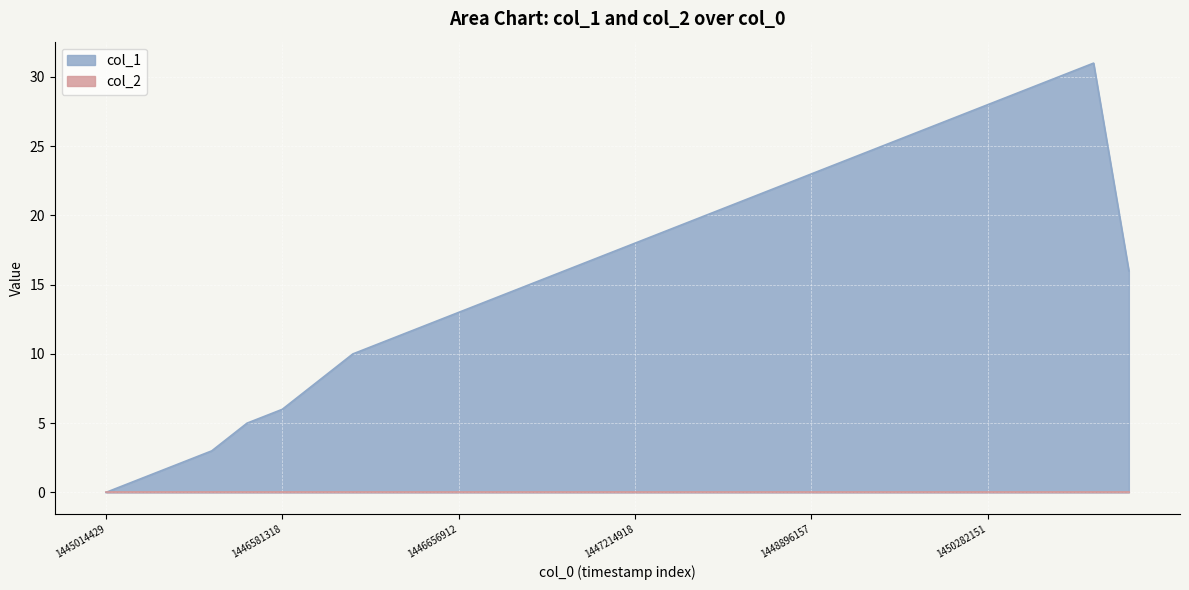

List the labels in order of value, smallest first.

1445014429, 1446559714, 1446563303, 1446570509, 1446574115, 1446581318, 1446584944, 1446592119, 1446638906, 1446653356, 1446656912, 1446667717, 1446737102, 1446761322, 1454627367, 1446764906, 1447214918, 1447254567, 1448255338, 1448309331, 1448379060, 1448896157, 1449180552, 1449515341, 1449857351, 1450152543, 1450282151, 1450667317, 1451434140, 1452776929